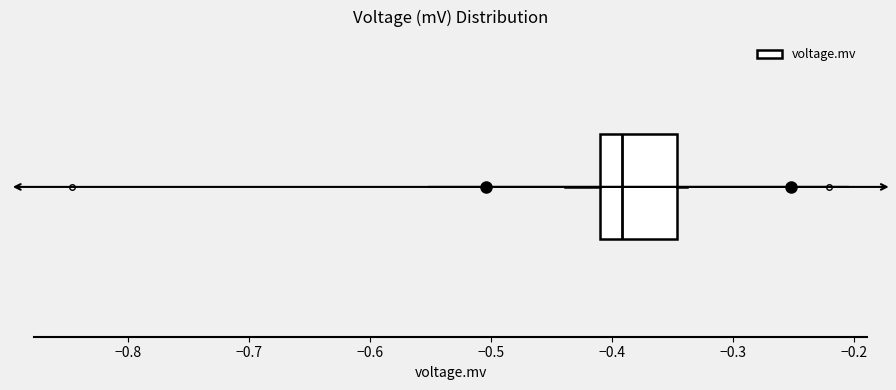

Read this box plot against the x-axis: the position of the median line, the range covered by the box, and the ends of both whiskers. The values are not printed on the chart, so give them approximately, as read against the axis.

median -0.39, box -0.41 to -0.35, whiskers -0.44 to -0.34